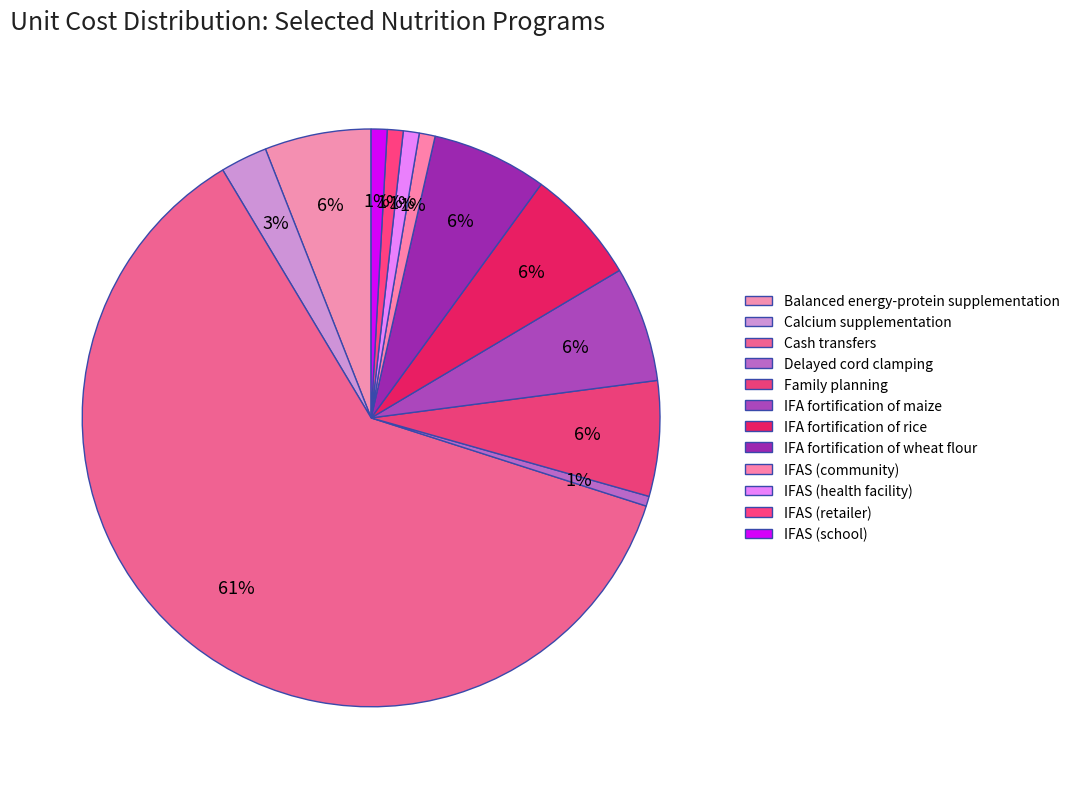

How many slices are in this pie chart?

12